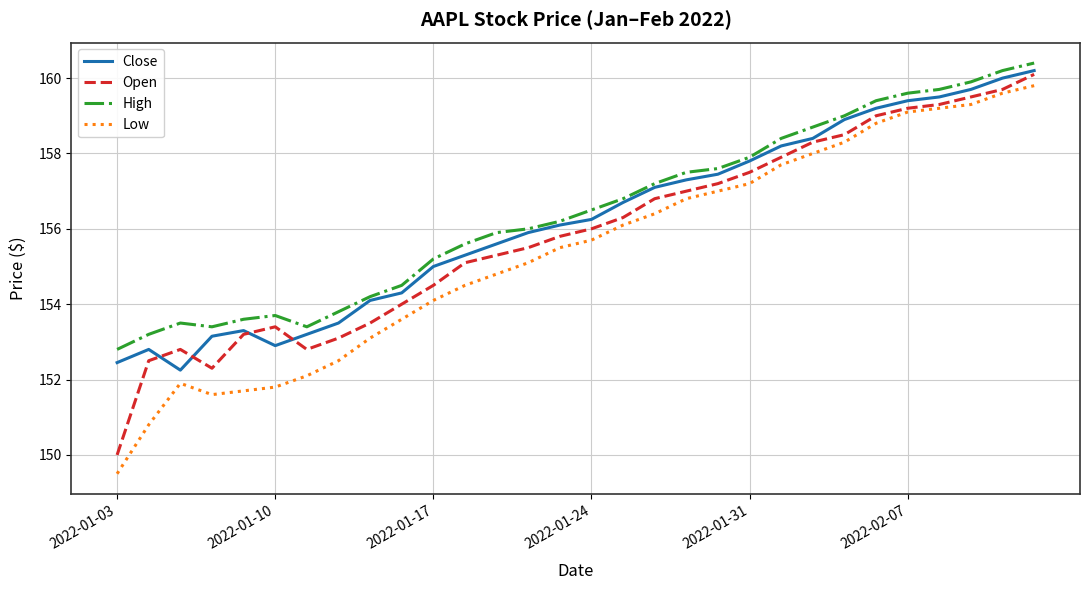

What is the smallest value displayed?

149.5